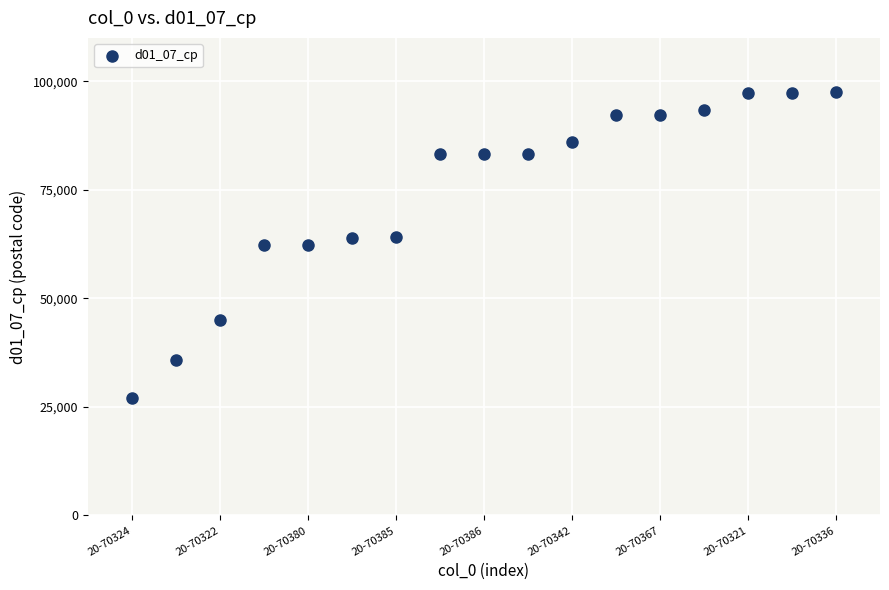

What is the range of Y values (max minus min)?

70594